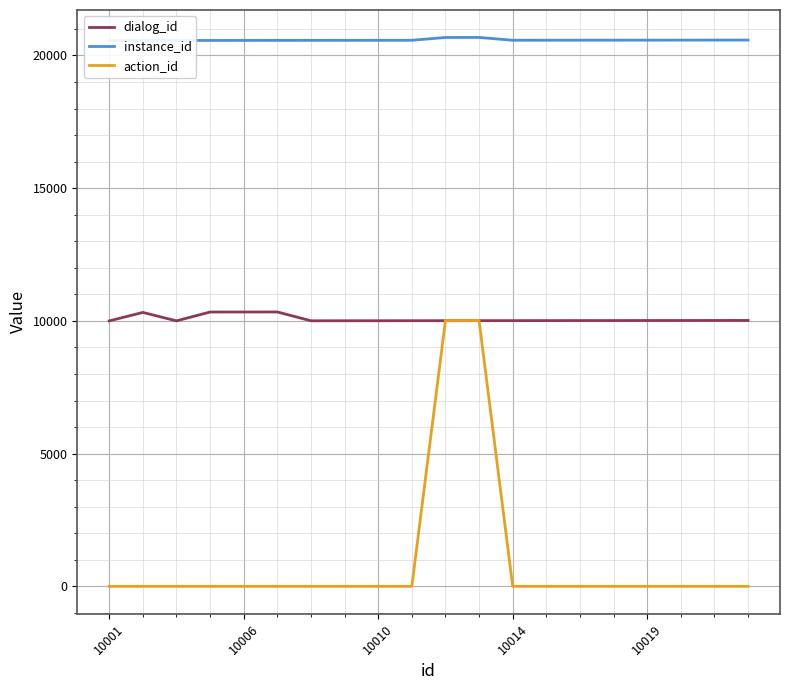

How many intersections are there between action_id and dialog_id?

2